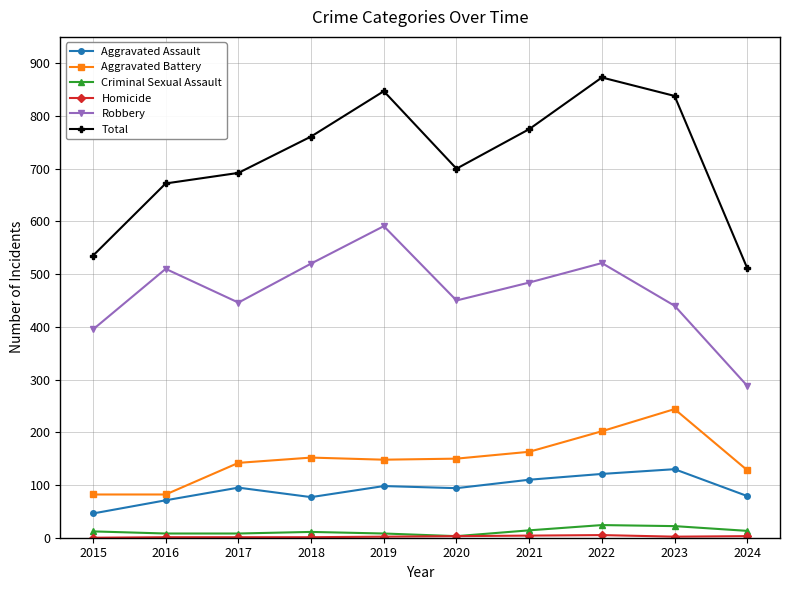

Is it true that Robbery equals 591 at 2019?

True